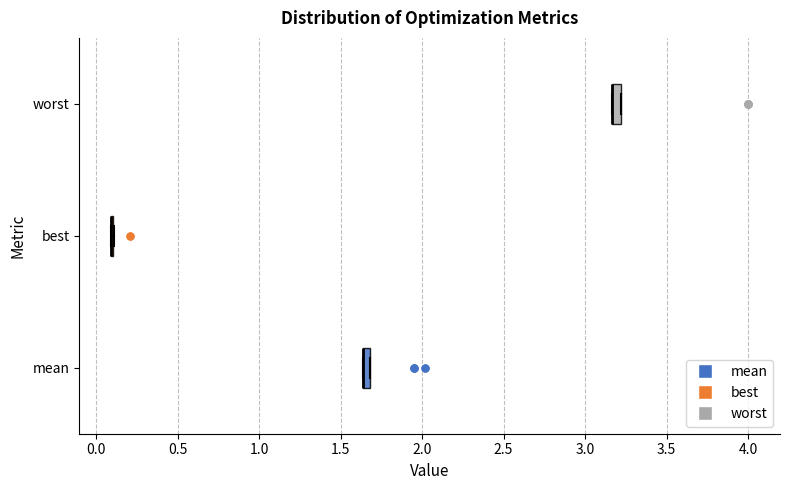

Where is the right edge of the box for worst on the x-axis? The values are not printed on the chart, so give them approximately, as read against the axis.

3.20